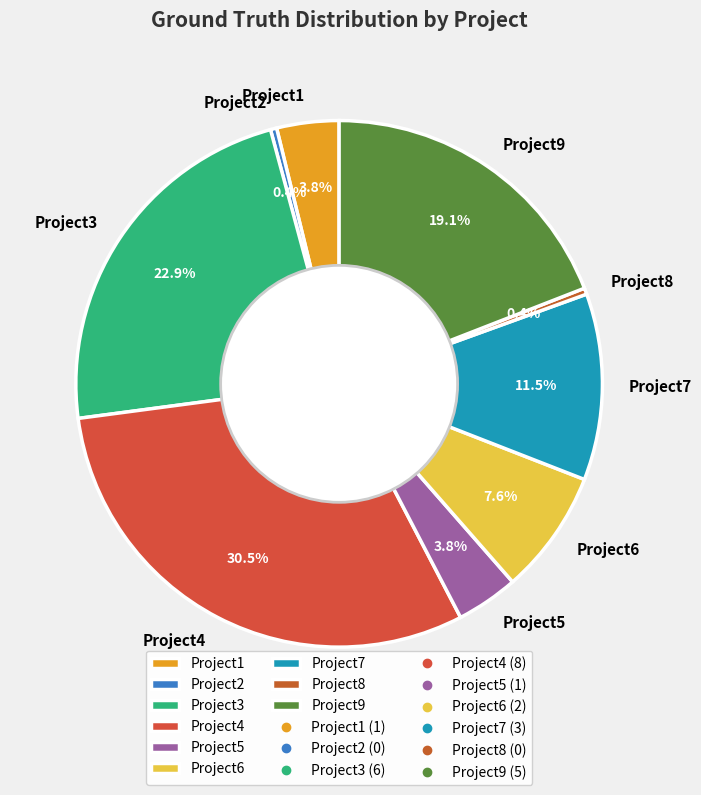

Does Project8 represent more than half of the total?

No